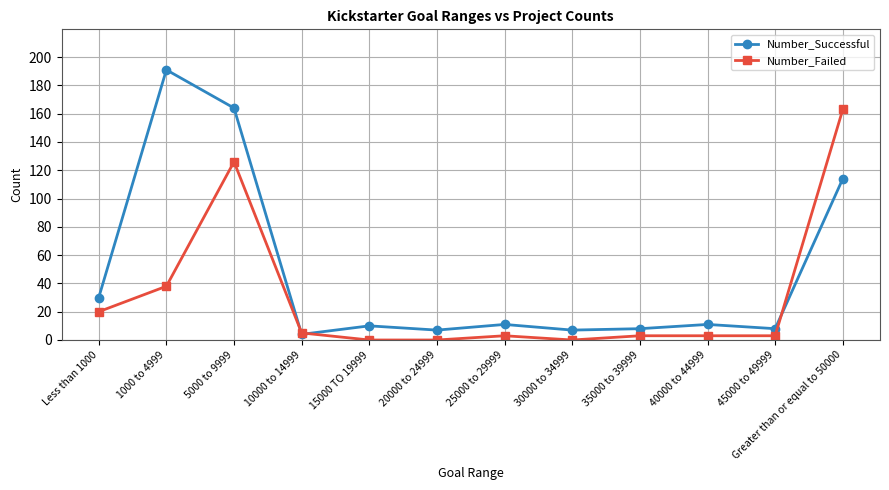

What is the label of the 10th point from the right?

5000 to 9999